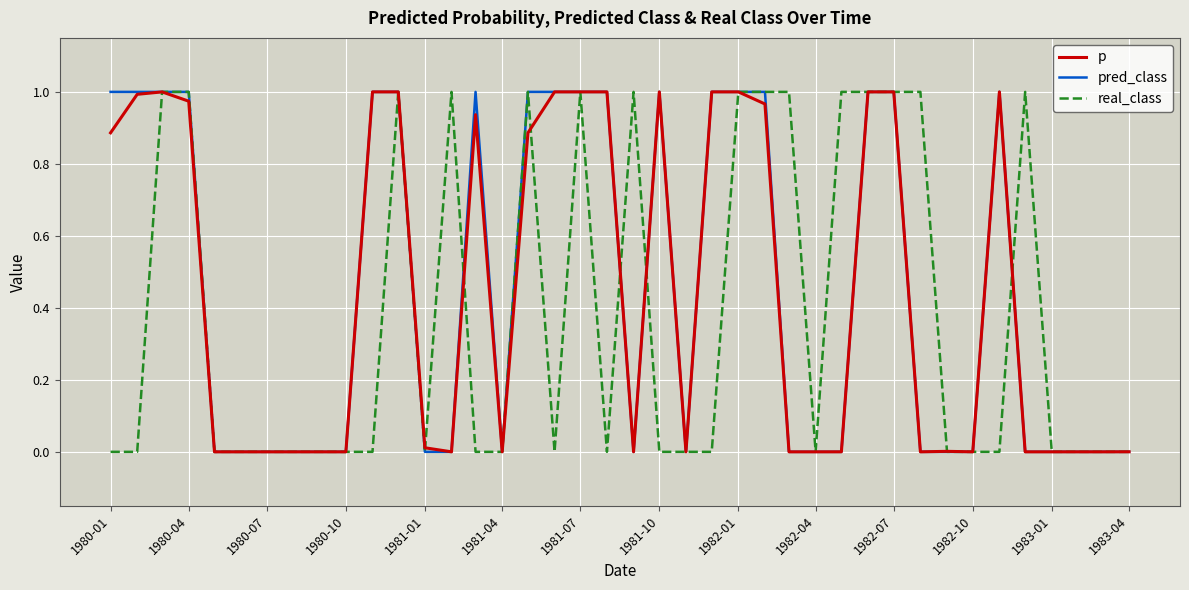

What is the difference between the maximum and minimum values in the p series?

1.0